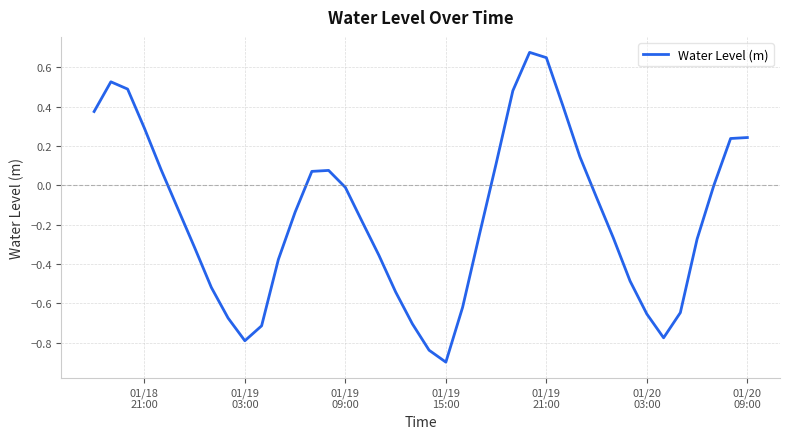

What is the minimum value shown in the chart?

-0.9